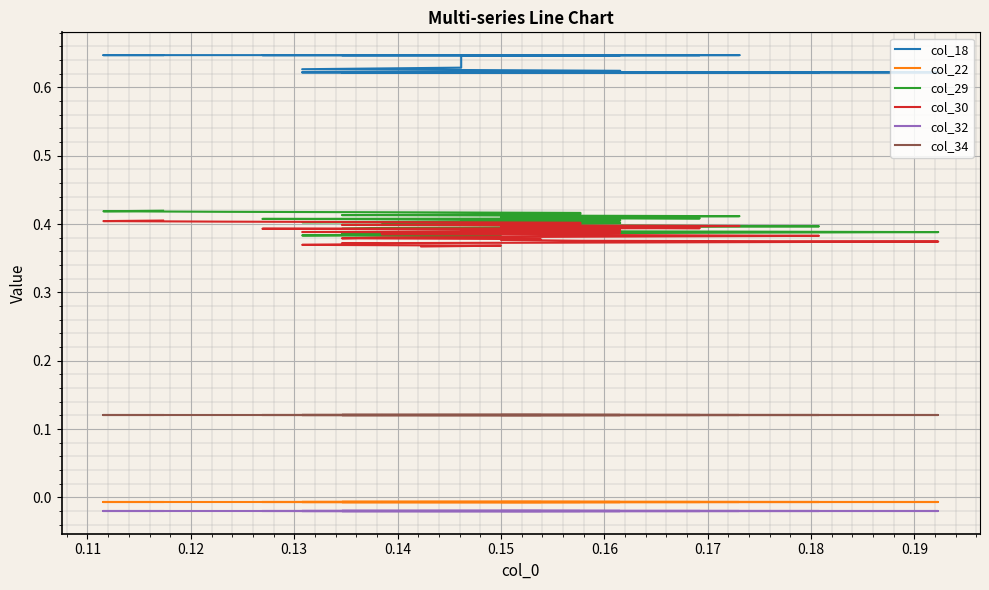

True or false: col_18 and col_30 intersect in this chart.

False